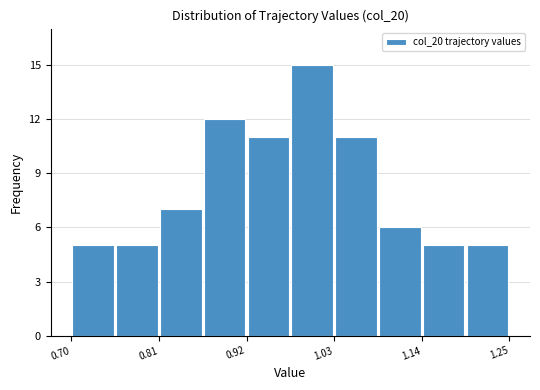

Read against the x-axis, roughly where is the centre of the tallest bar?

1.00